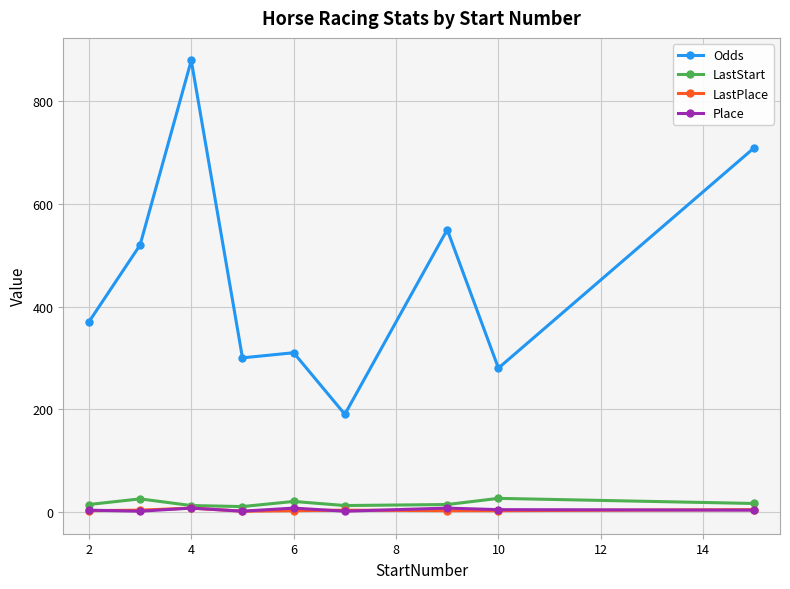

Which series has the widest spread of values?

Odds